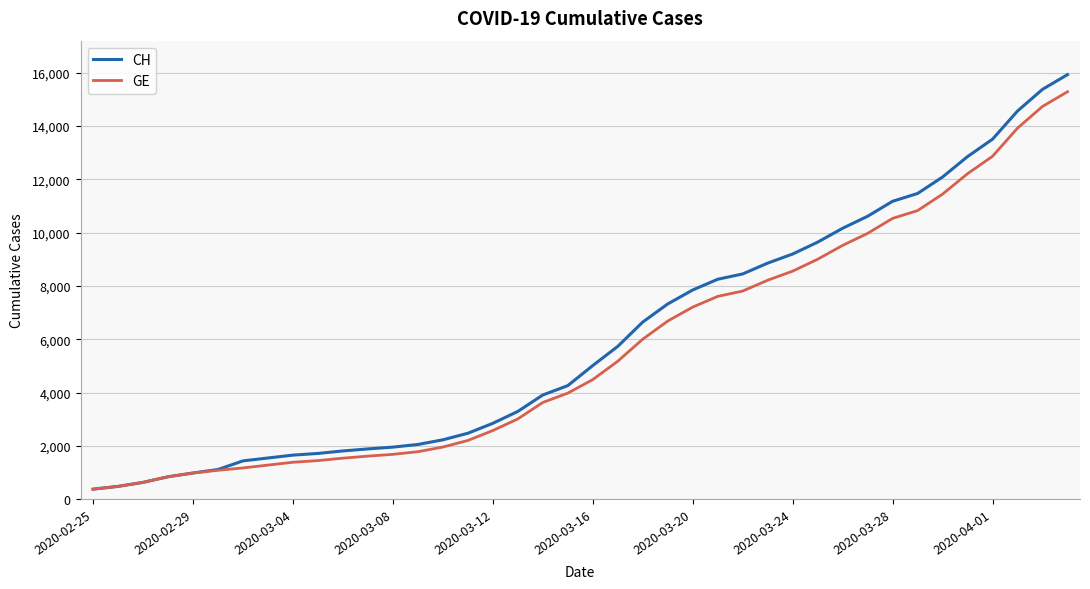

What are all the series names shown in the legend?

CH, GE